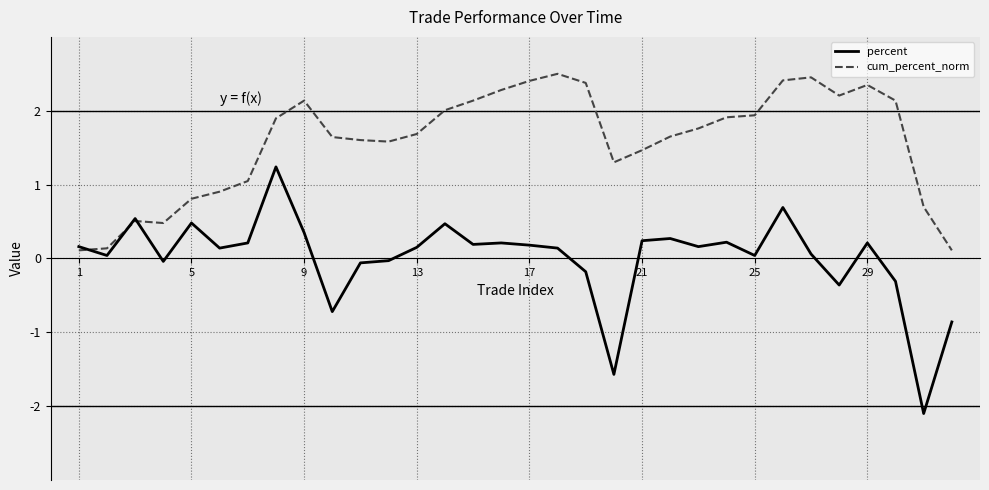

Rank the series by their maximum value, from lowest to highest.

percent, cum_percent_norm